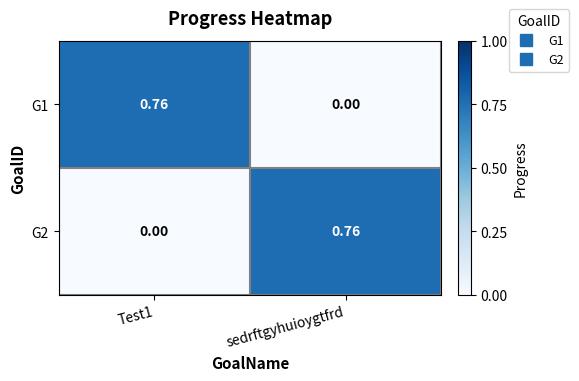

At which label is G1 closest to 0?

sedrftgyhuioygtfrd